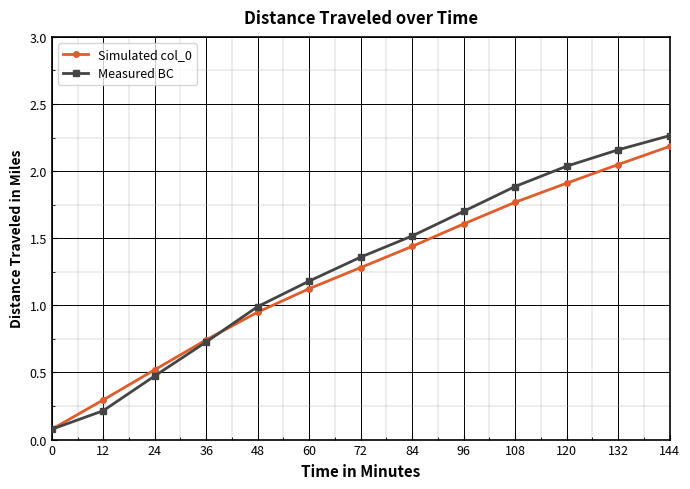

What is the value of the Simulated col_0 point at the 2nd from the left?

0.3